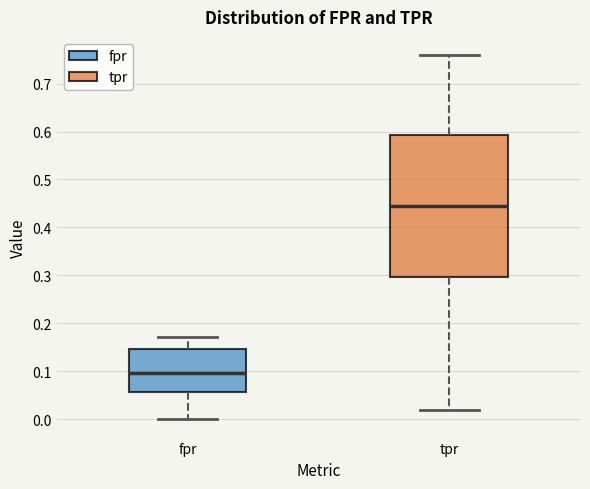

Reading left to right, read every box against the y-axis: the position of its median line, the range the box covers, and the ends of its whiskers. The values are not printed on the chart, so give them approximately, as read against the axis.

fpr: median 0.10, box 0.06 to 0.15, whiskers 0.00 to 0.17
tpr: median 0.44, box 0.30 to 0.59, whiskers 0.02 to 0.76